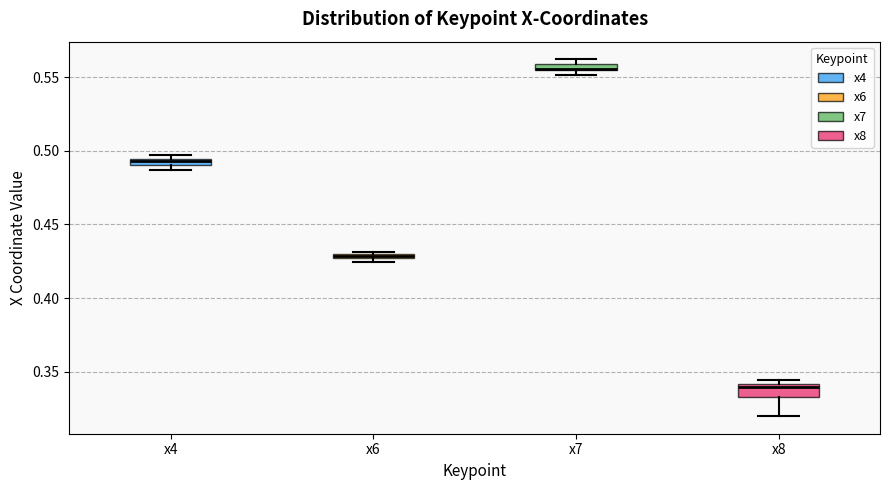

Where is the lower edge of the box for x8 on the y-axis? The values are not printed on the chart, so give them approximately, as read against the axis.

0.335